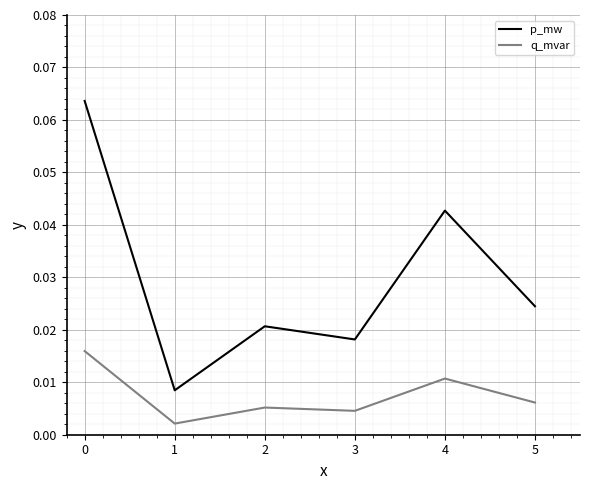

How many categories are shown in the chart?

6